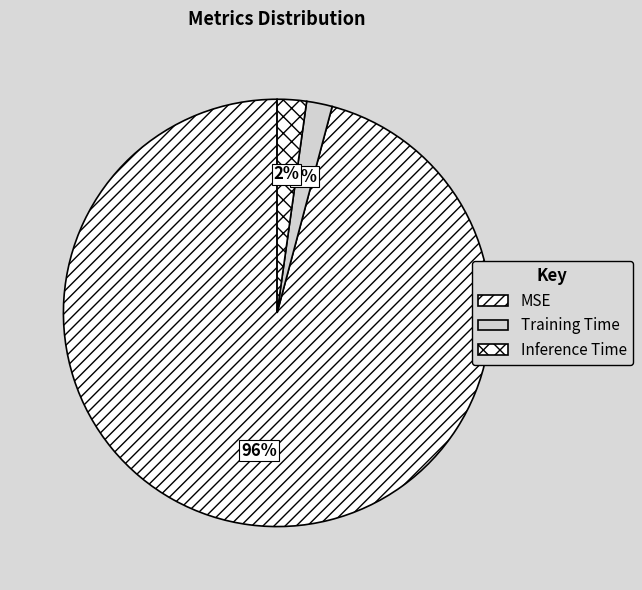

How many slices are in this pie chart?

3